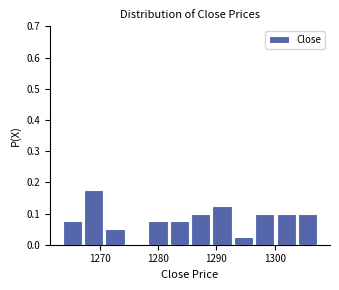

Around what value on the x-axis is the tallest bar? Give the approximate position of its centre, as read against the axis.

1269